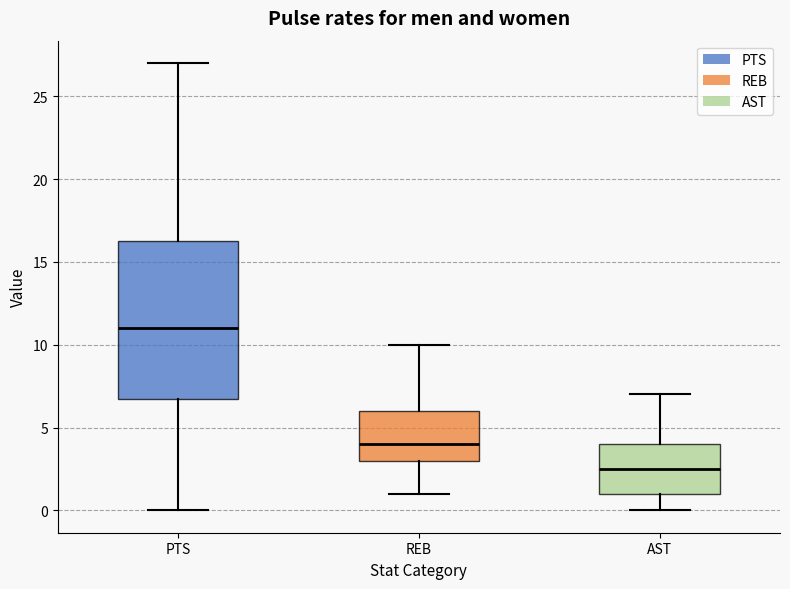

Reading left to right, read every box against the y-axis: the position of its median line, the range the box covers, and the ends of its whiskers. The values are not printed on the chart, so give them approximately, as read against the axis.

PTS: median 11.0, box 7.0 to 16.5, whiskers 0.0 to 27.0
REB: median 4.0, box 3.0 to 6.0, whiskers 1.0 to 10.0
AST: median 2.5, box 1.0 to 4.0, whiskers 0.0 to 7.0